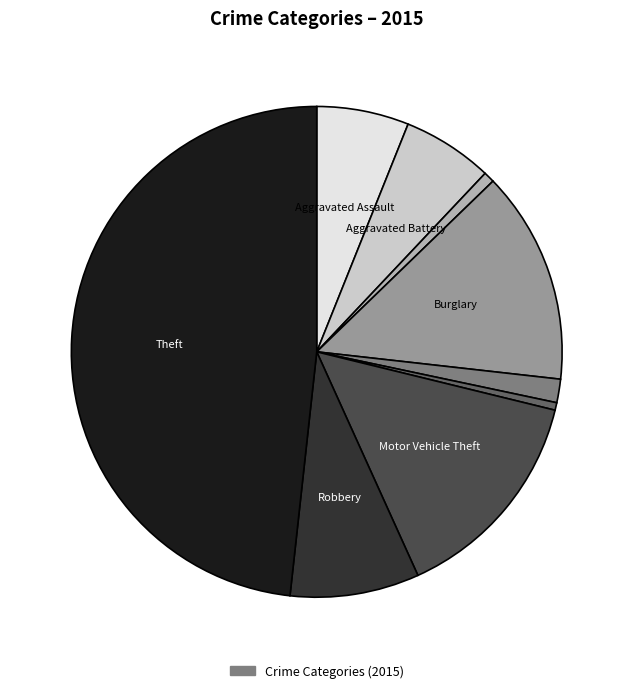

Does any single category account for the majority?

No